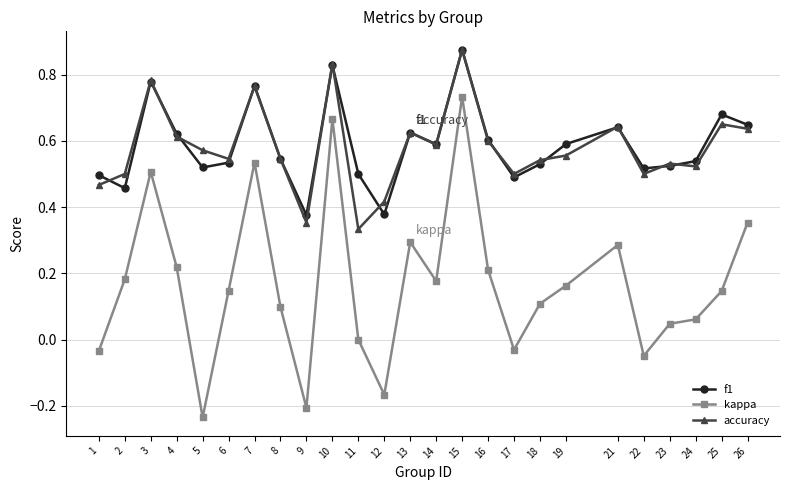

What is the difference between the maximum and minimum values in the kappa series?

1.0